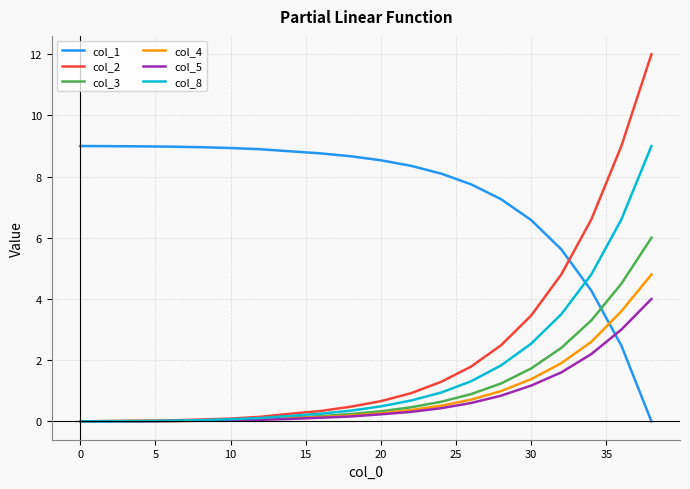

Which series has the largest range (max minus min)?

col_2